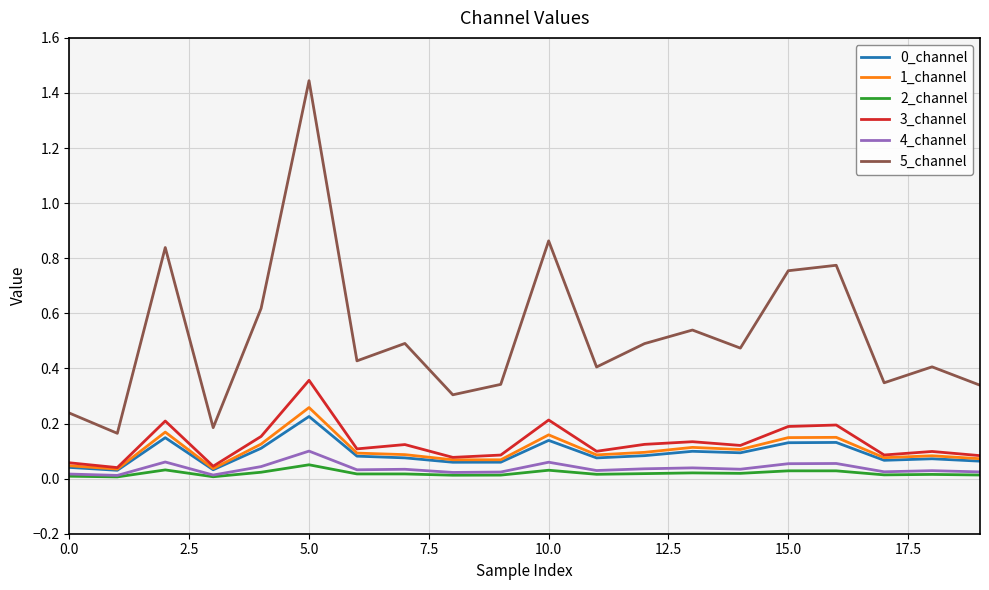

True or false: 5_channel and 0_channel intersect in this chart.

False